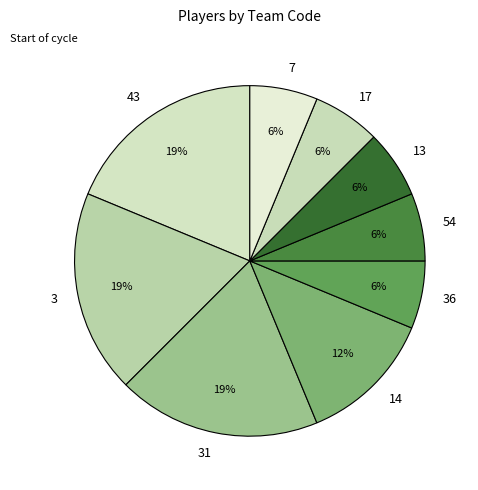

To the nearest percent, what portion does 54 represent?

6%